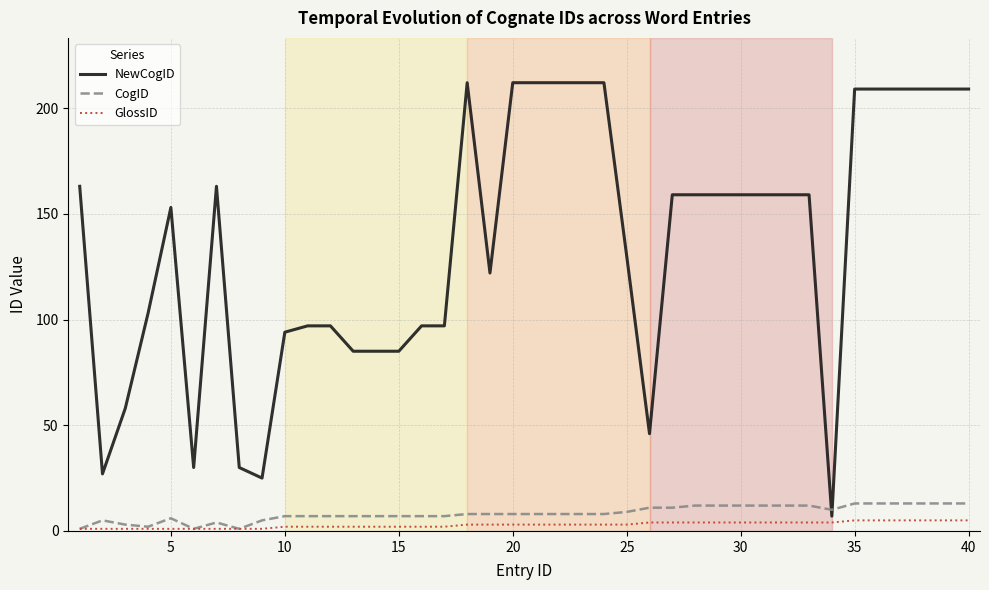

What is the maximum value for GlossID?

5